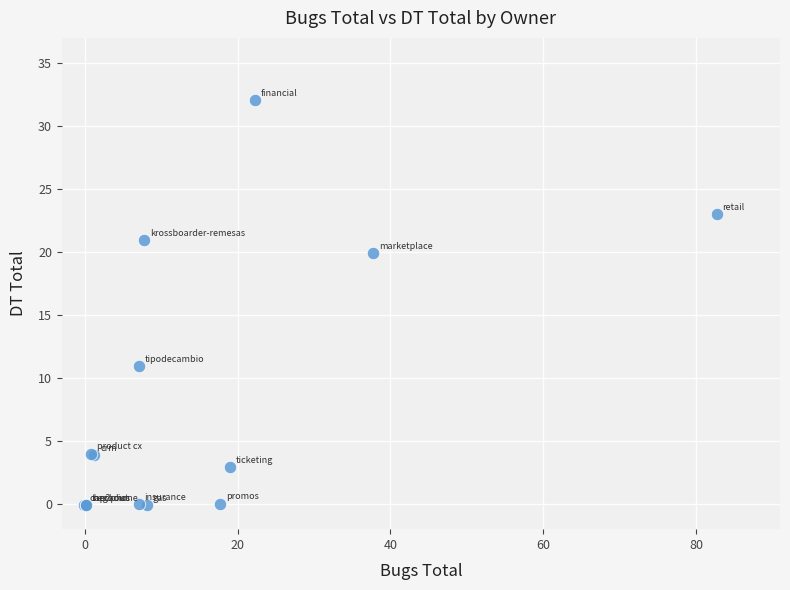

What Y value in the scatter plot is closest to 15?

11.0